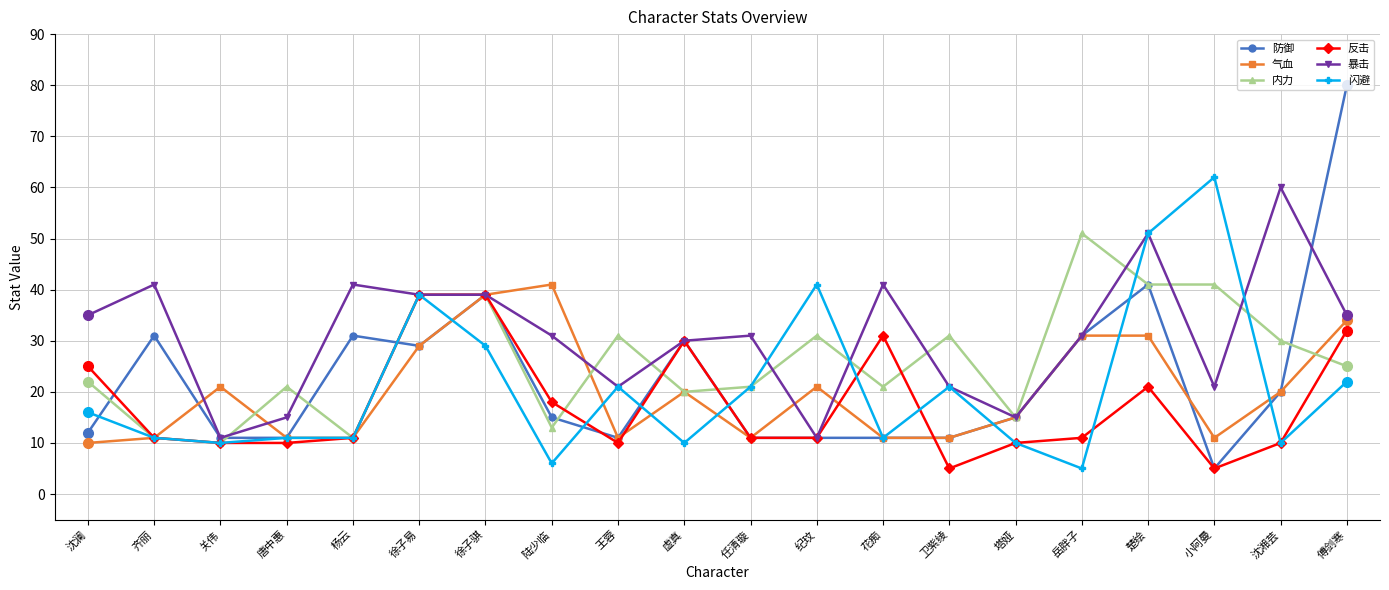

Where does the 暴击 series first go above 31?

沈澜